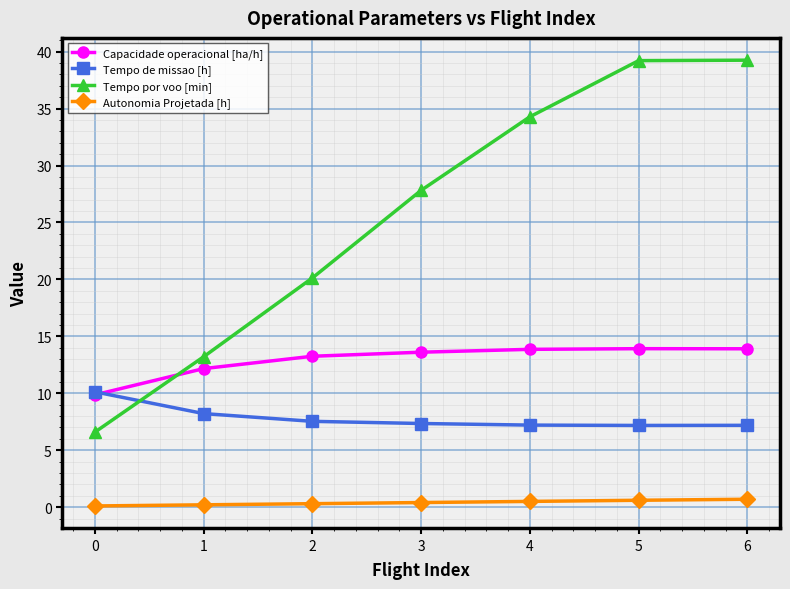

True or false: Tempo por voo [min] has a value of 31.4 at 2.

False